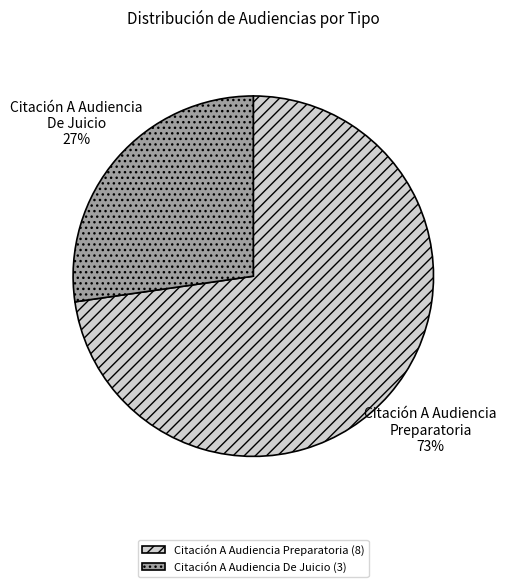

What is the ratio of the value at Citación A Audiencia Preparatoria to the value at Citación A Audiencia De Juicio?

2.7